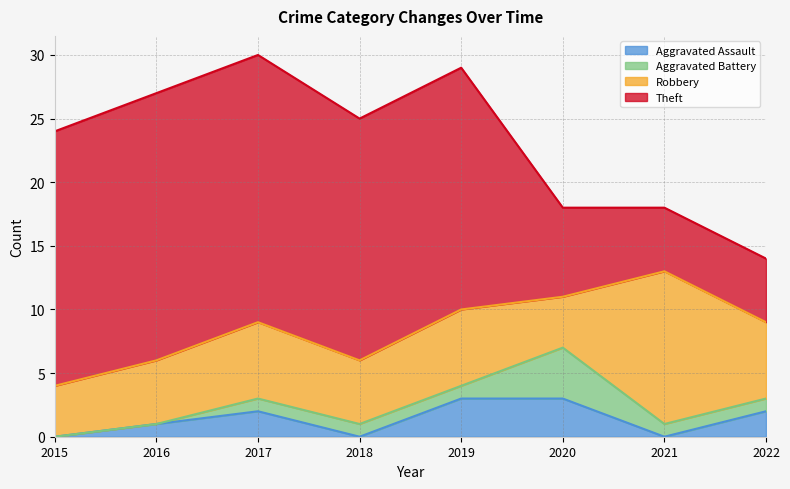

The Theft series shows 8 at 2017. True or false?

False